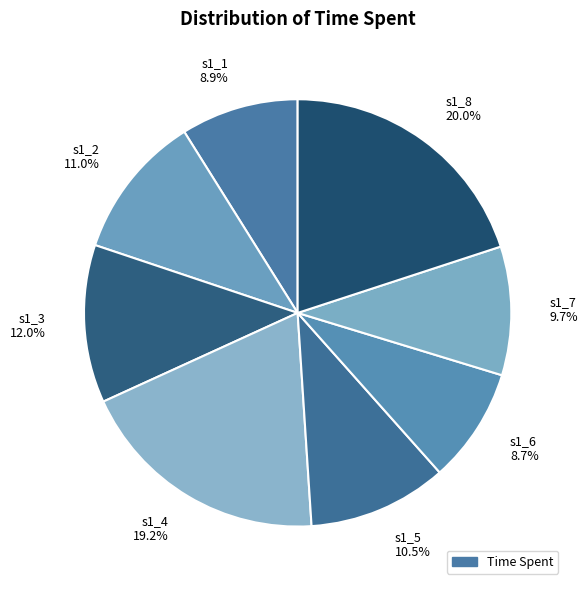

How many slices are in this pie chart?

8